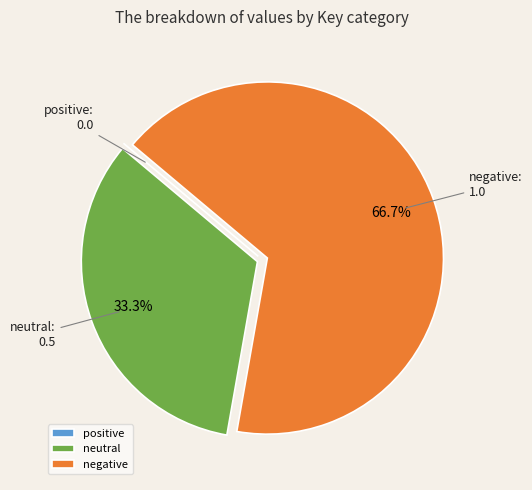

Which category accounts for the majority?

negative